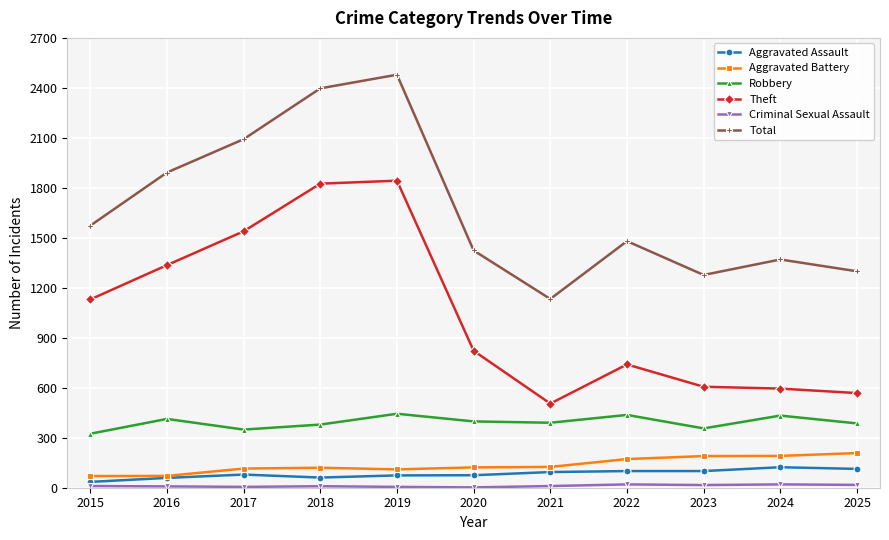

How many data points in Aggravated Battery are less than 122?

5